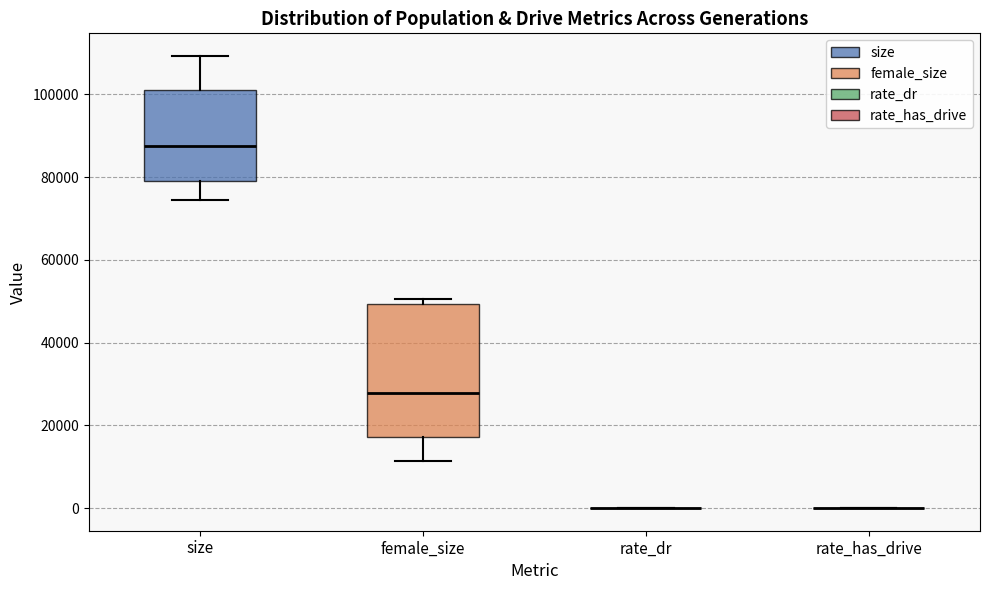

Reading left to right, transcribe this box plot: for each box, give where its median line is, the range the box spans, and where its two whiskers end, as read against the y-axis. The values are not printed on the chart, so give them approximately, as read against the axis.

size: median 88000, box 78000 to 100000, whiskers 74000 to 110000
female_size: median 28000, box 18000 to 50000, whiskers 12000 to 50000 (just above the box's upper edge)
rate_dr: box collapsed to a line at 0, whiskers 0 to 0
rate_has_drive: box collapsed to a line at 0, whiskers 0 to 0